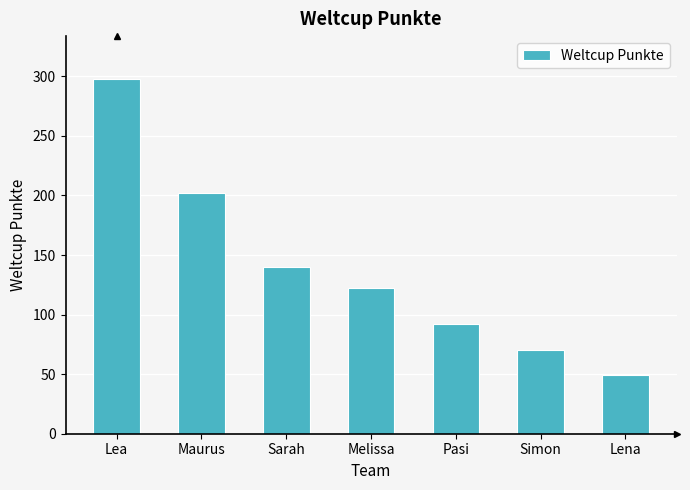

What is the label of the 7th bar from the right?

Lea